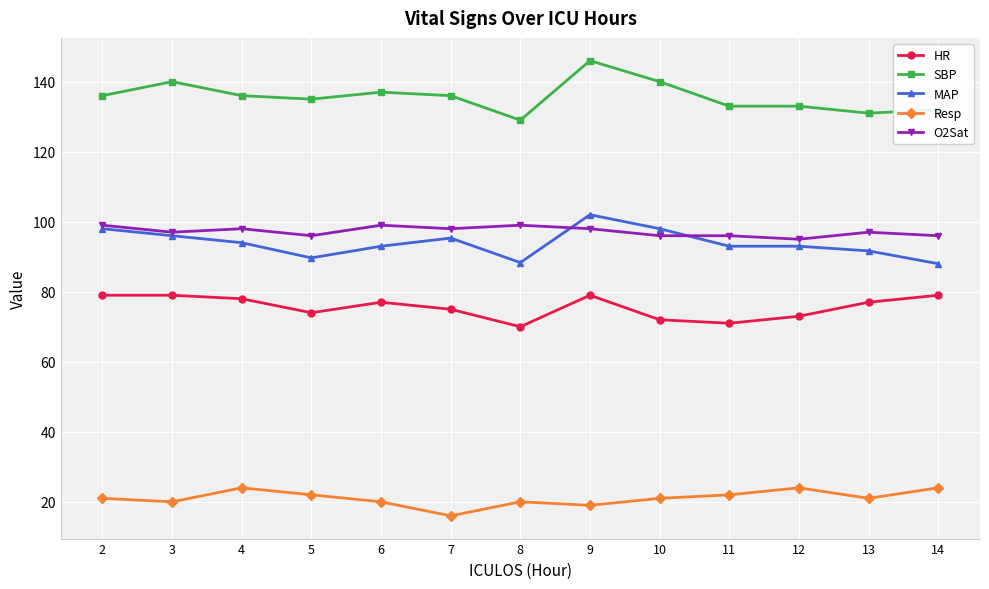

What is the sum of the O2Sat values at 12 and 14?

191.0